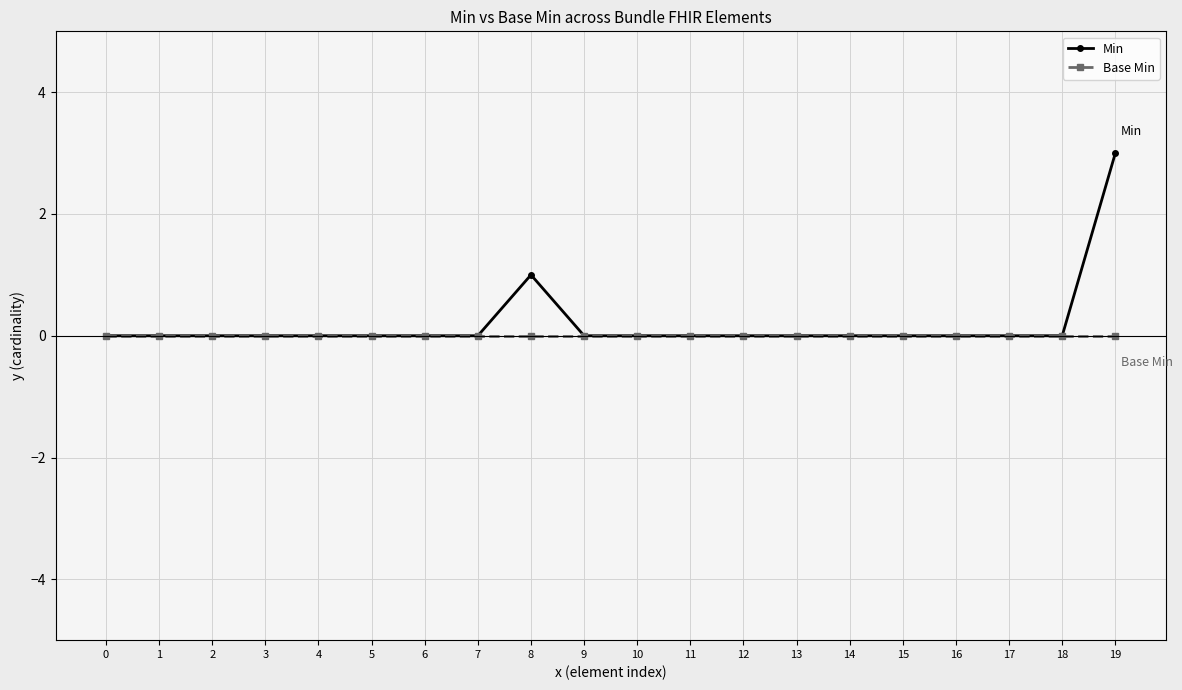

At which category is the sum across all series the highest?

19